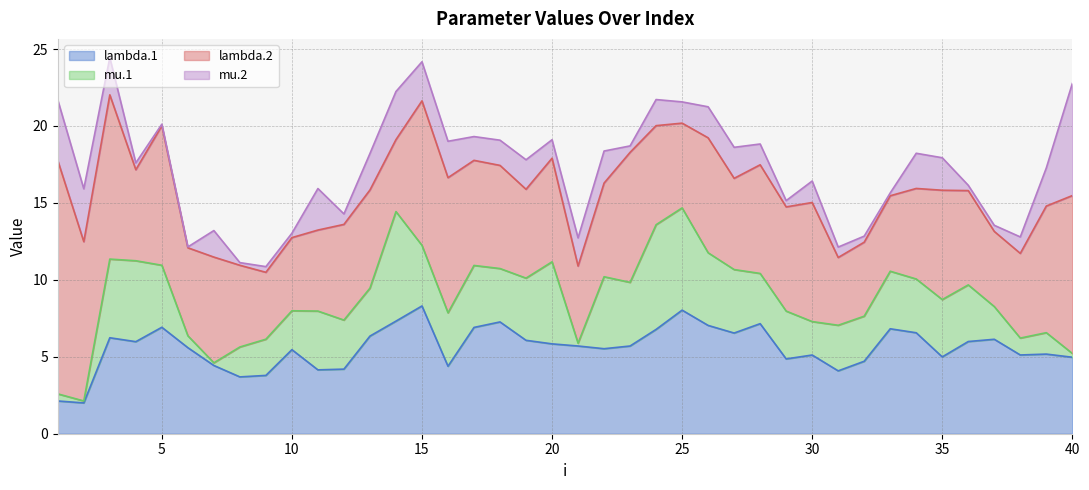

List the series in order of their peak value, lowest first.

mu.1, mu.2, lambda.1, lambda.2